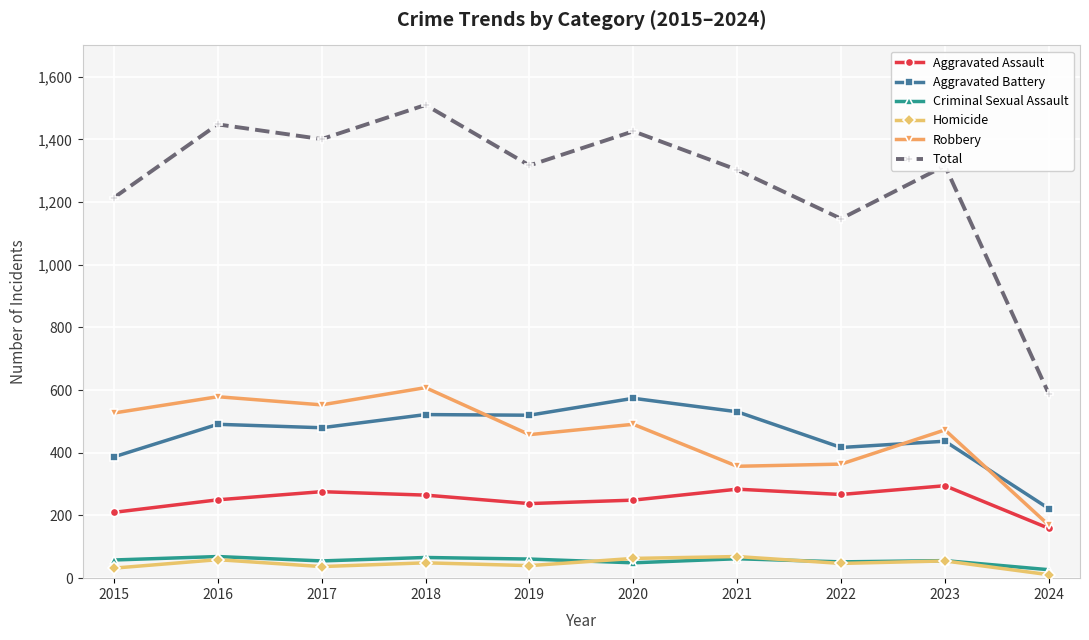

How many values in the Robbery series are below 491?

5